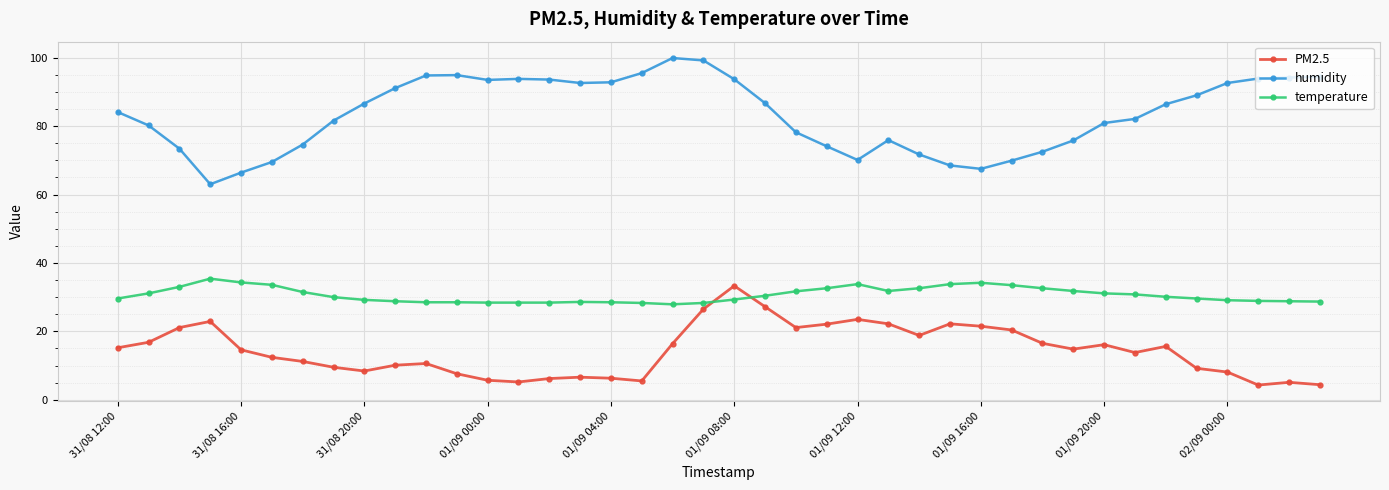

List the series in order of their peak value, lowest first.

PM2.5, temperature, humidity